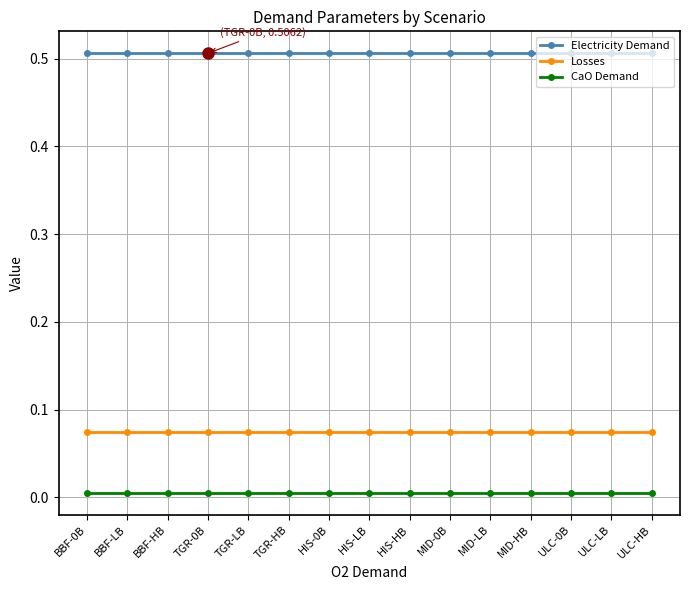

What is the sum of all Electricity Demand values?

7.6